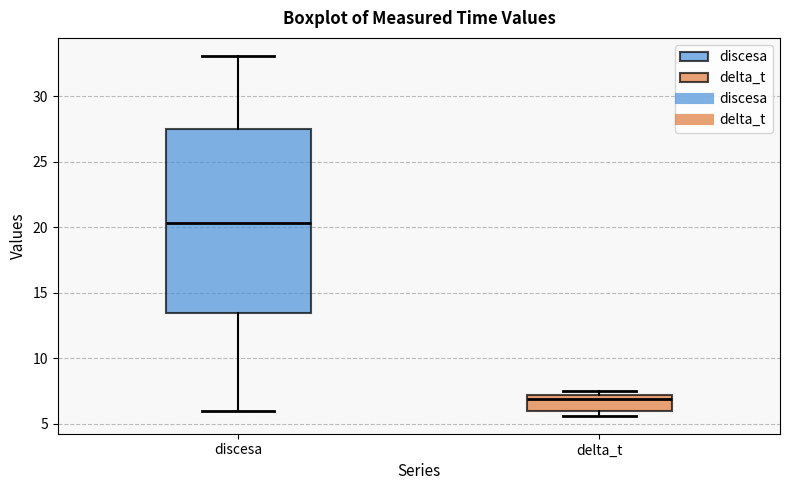

Comparing the boxes themselves (not the whiskers), which one is the tallest?

discesa